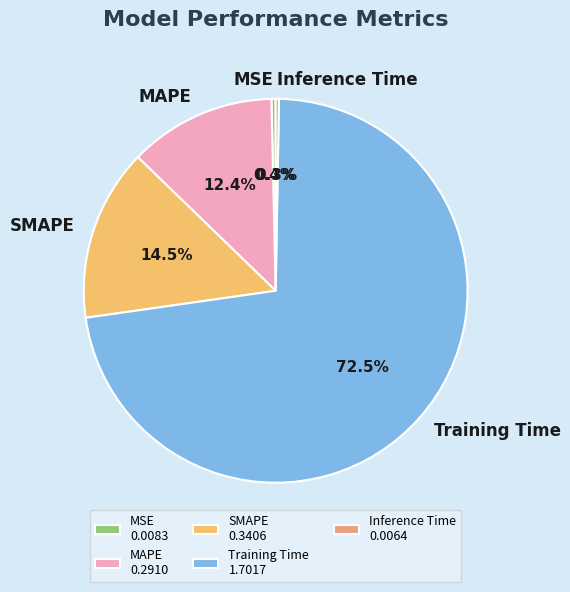

Is the sum of SMAPE and MAPE greater than half?

No